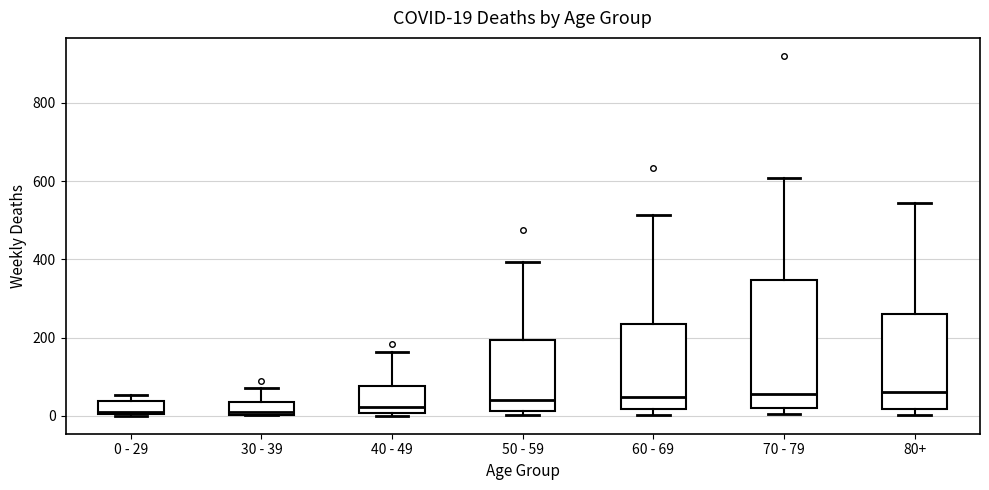

Which box is the tallest, from its lower edge to its upper edge?

70 - 79